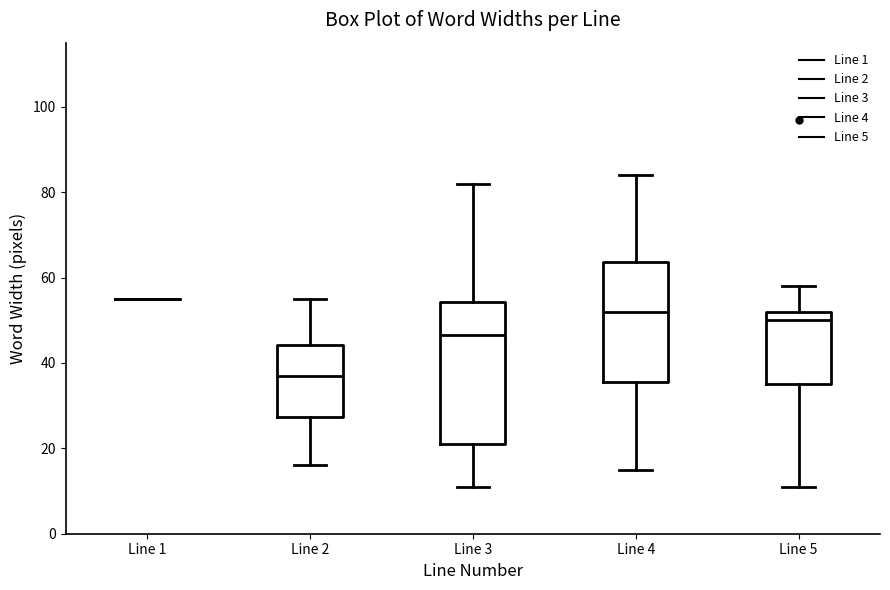

Reading left to right, transcribe this box plot: for each box, give where its median line is, the range the box spans, and where its two whiskers end, as read against the y-axis. The values are not printed on the chart, so give them approximately, as read against the axis.

Line 1: box collapsed to a line at 56, whiskers 56 to 56
Line 2: median 38, box 28 to 44, whiskers 16 to 56
Line 3: median 46, box 22 to 54, whiskers 12 to 82
Line 4: median 52, box 36 to 64, whiskers 16 to 84
Line 5: median 50, box 36 to 52, whiskers 12 to 58